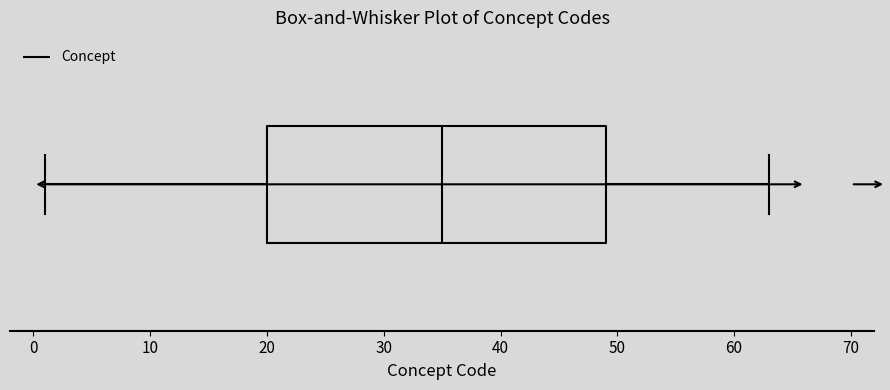

Transcribe this box plot: give where the median line is, the range the box spans, and where the two whiskers end, as read against the x-axis. The values are not printed on the chart, so give them approximately, as read against the axis.

median 35, box 20 to 49, whiskers 1 to 63